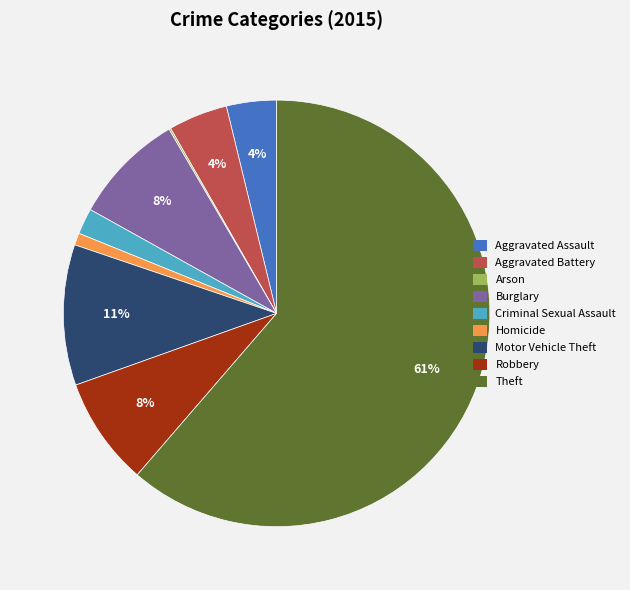

What is the largest slice in the pie chart?

Theft